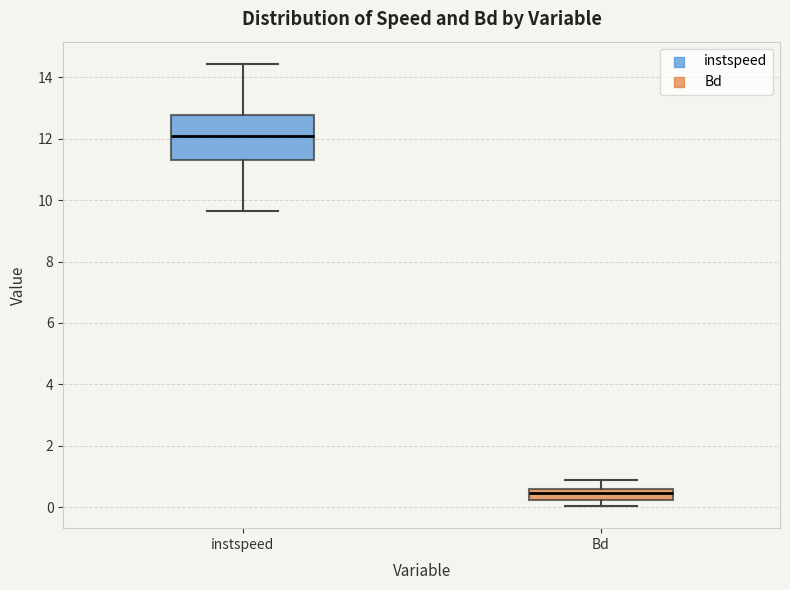

Reading left to right, read every box against the y-axis: the position of its median line, the range the box covers, and the ends of its whiskers. The values are not printed on the chart, so give them approximately, as read against the axis.

instspeed: median 12.0, box 11.4 to 12.8, whiskers 9.6 to 14.4
Bd: median 0.4, box 0.2 to 0.6, whiskers 0.0 to 0.8